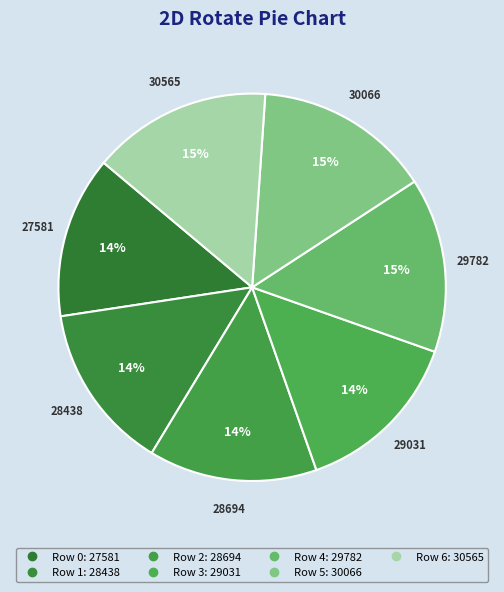

Approximately how many times larger is the value at Row 4 compared to Row 2?

1.0